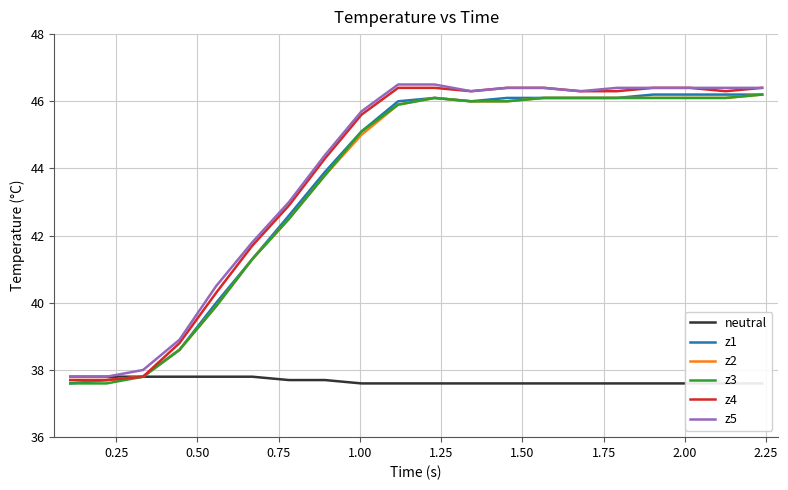

What is the minimum value for z1?

37.6